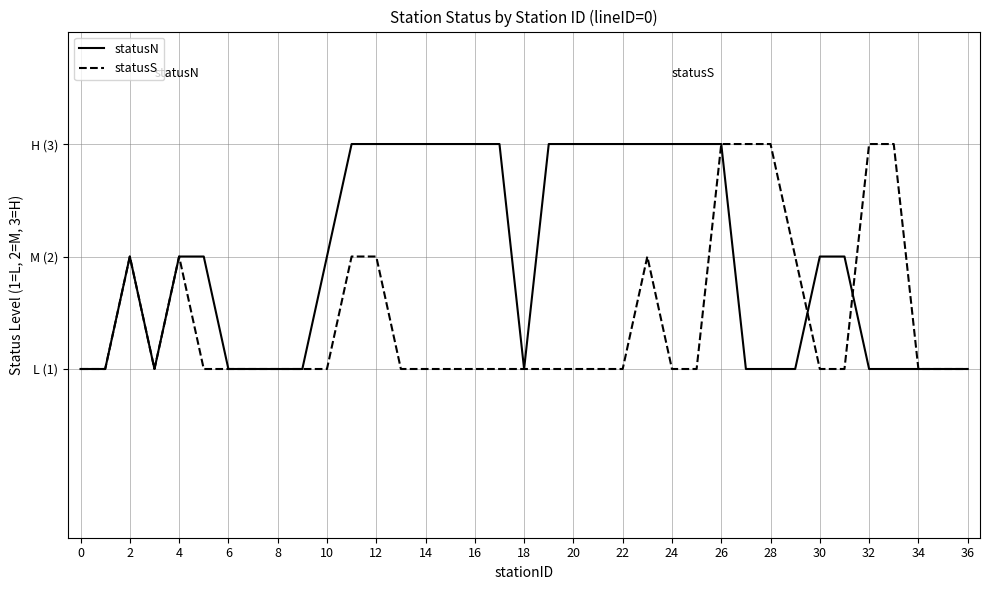

What is the maximum value shown in the chart?

3